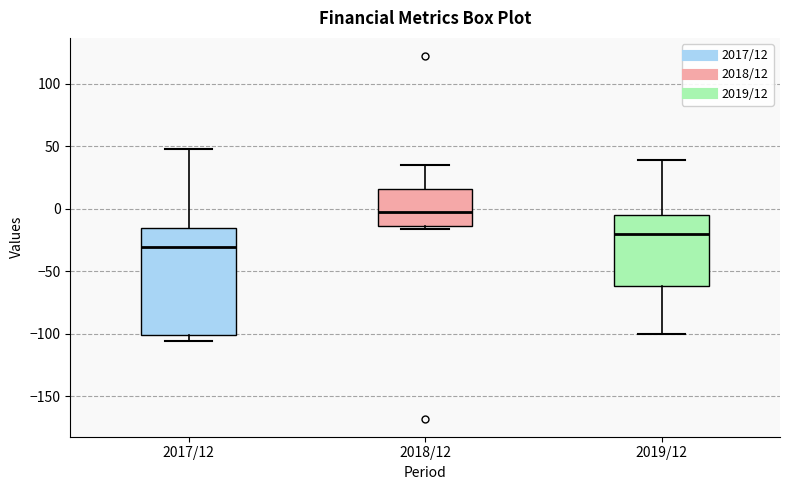

Where does the upper whisker of the box for 2018/12 end on the y-axis? The values are not printed on the chart, so give them approximately, as read against the axis.

35